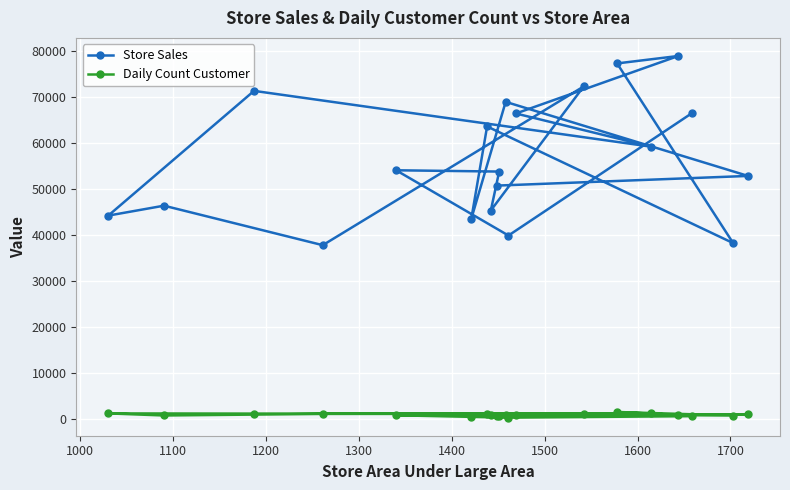

How many distinct data groups are displayed?

2